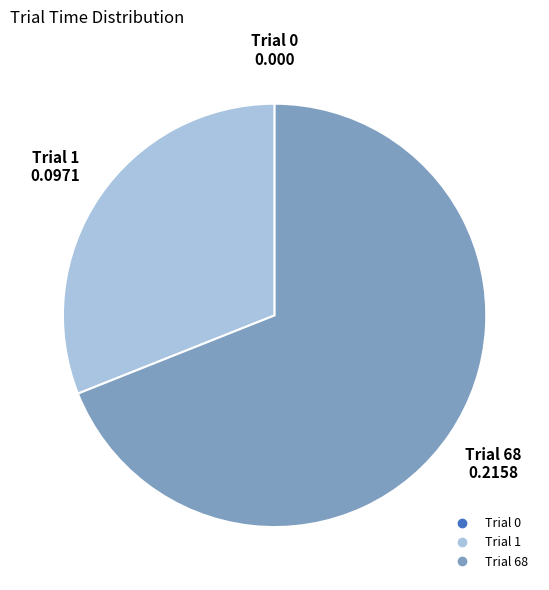

True or false: Trial 68 accounts for 58% of the total.

False